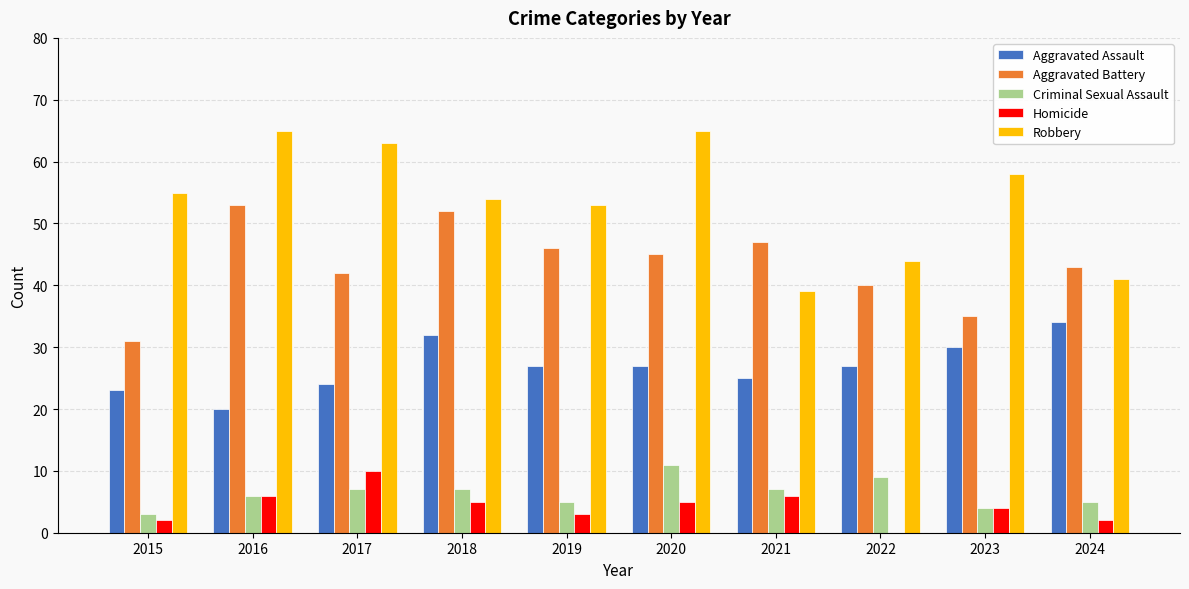

Is it true that Aggravated Assault equals 53 at 2018?

False